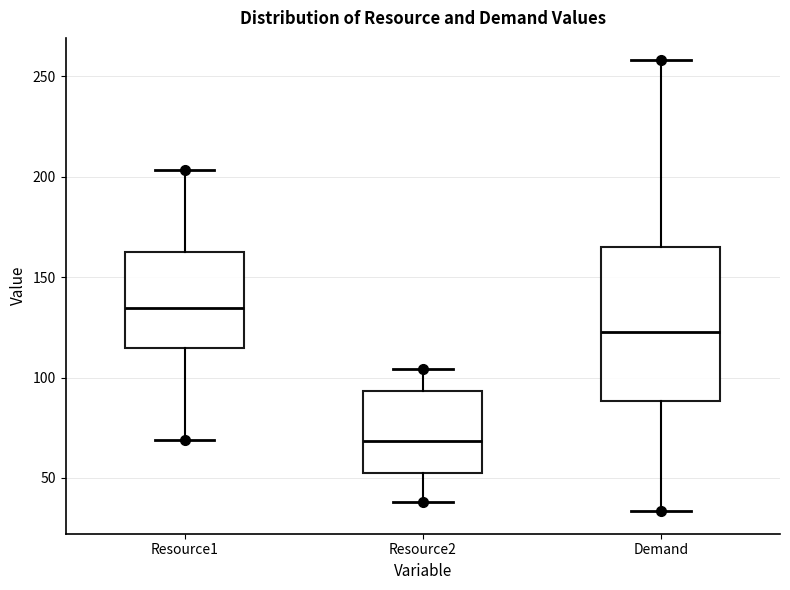

Reading left to right, read every box against the y-axis: the position of its median line, the range the box covers, and the ends of its whiskers. The values are not printed on the chart, so give them approximately, as read against the axis.

Resource1: median 135, box 115 to 165, whiskers 70 to 205
Resource2: median 70, box 55 to 95, whiskers 40 to 105
Demand: median 125, box 90 to 165, whiskers 35 to 260